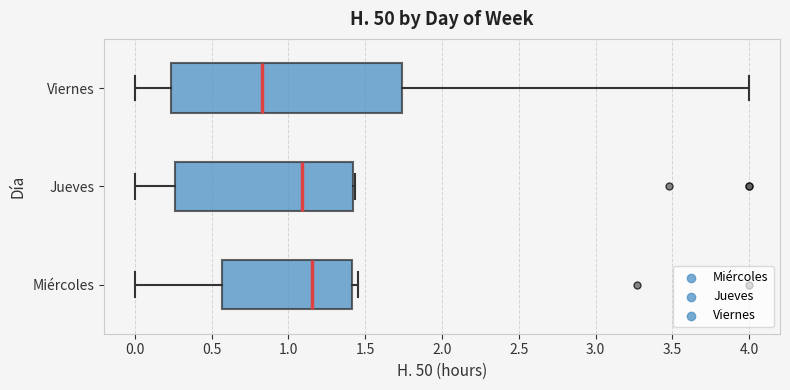

Reading bottom to top, read every box against the x-axis: the position of its median line, the range the box covers, and the ends of its whiskers. The values are not printed on the chart, so give them approximately, as read against the axis.

Miércoles: median 1.15, box 0.55 to 1.40, whiskers 0.00 to 1.45
Jueves: median 1.10, box 0.25 to 1.40, whiskers 0.00 to 1.45
Viernes: median 0.85, box 0.25 to 1.75, whiskers 0.00 to 4.00